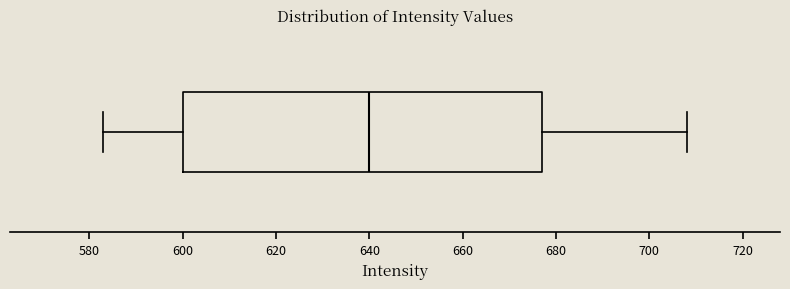

Read this box plot against the x-axis: the position of the median line, the range covered by the box, and the ends of both whiskers. The values are not printed on the chart, so give them approximately, as read against the axis.

median 640, box 600 to 678, whiskers 584 to 708